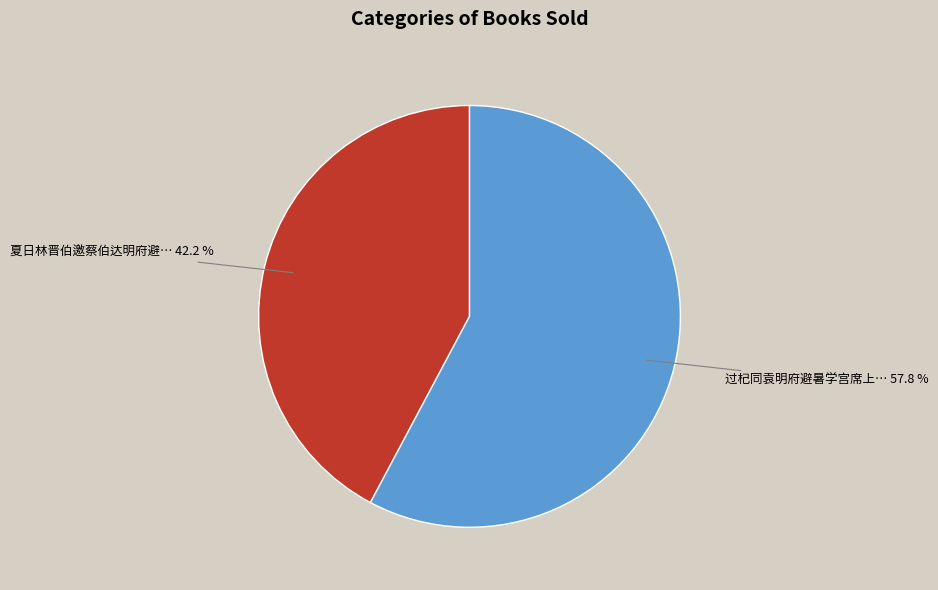

Is there any slice that represents more than half of the pie?

Yes